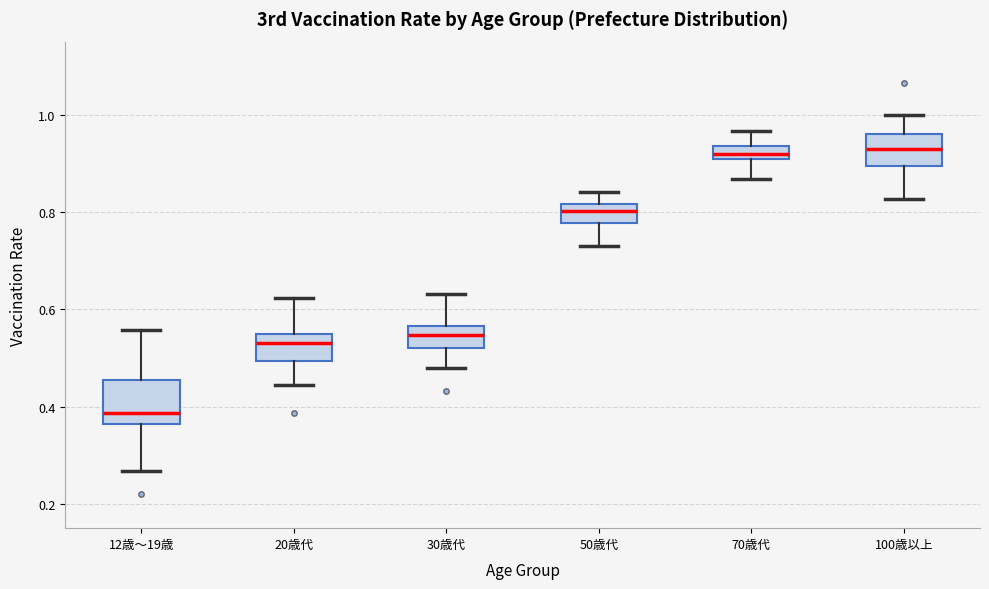

Where is the upper edge of the box for 100歳以上 on the y-axis? The values are not printed on the chart, so give them approximately, as read against the axis.

0.96